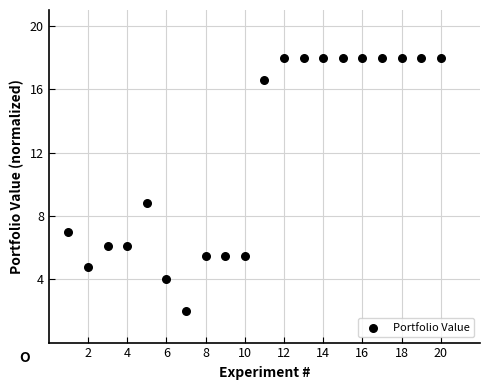

What is the range of Y values (max minus min)?

16.0